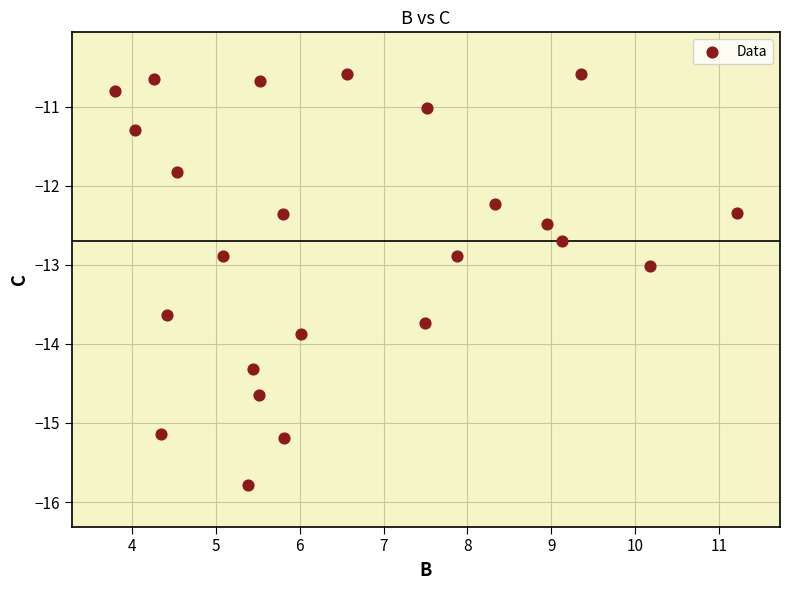

What is the range of Y values (max minus min)?

5.2